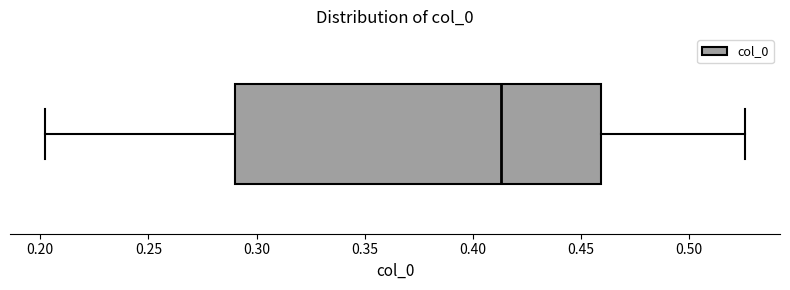

Where is the left edge of the box on the x-axis? The values are not printed on the chart, so give them approximately, as read against the axis.

0.290